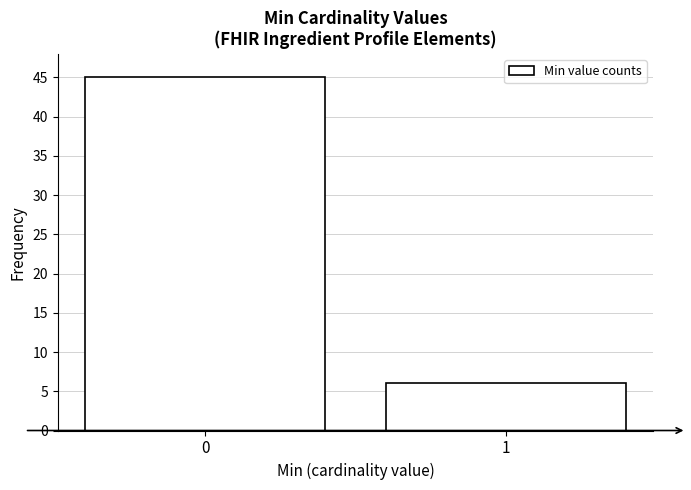

Reading left to right, extract all data points from this chart.

45	6